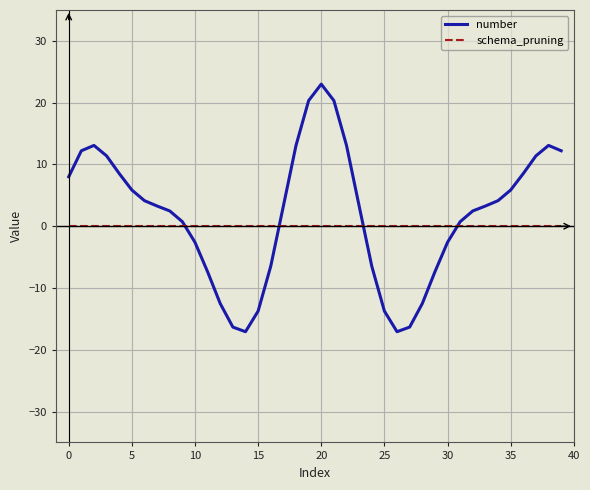

What is the minimum value shown in the chart?

-17.1